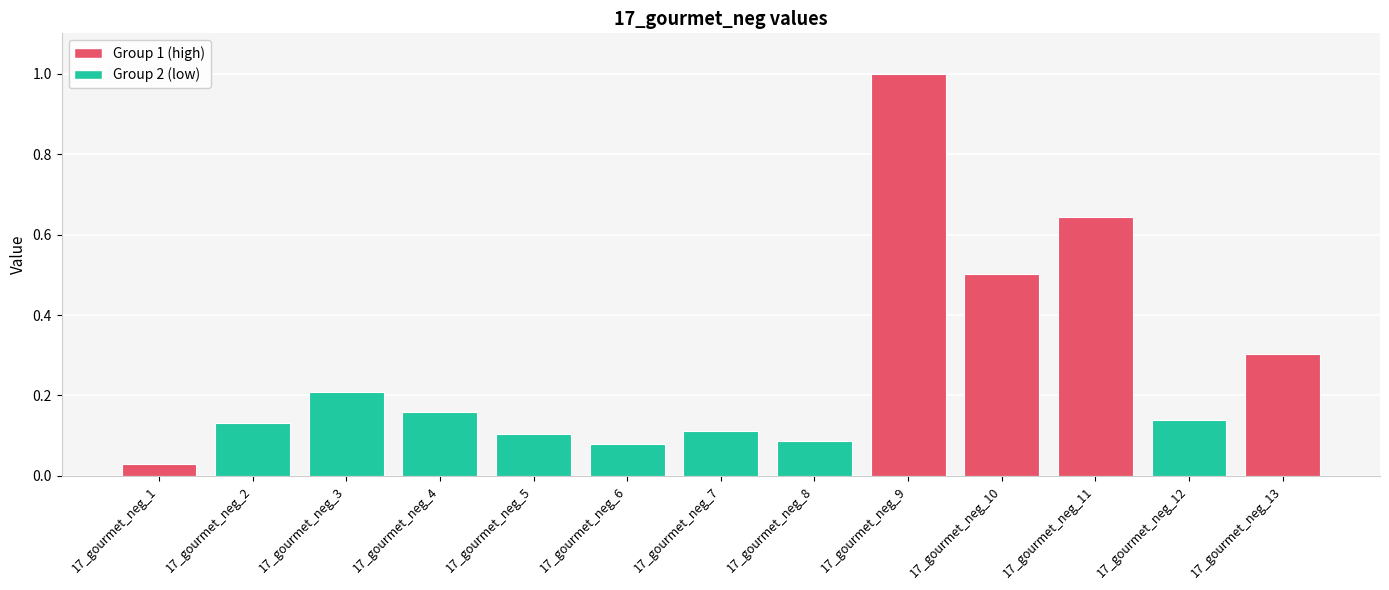

The chart shows a value of 0.1 at 17_gourmet_neg_3. True or false?

False